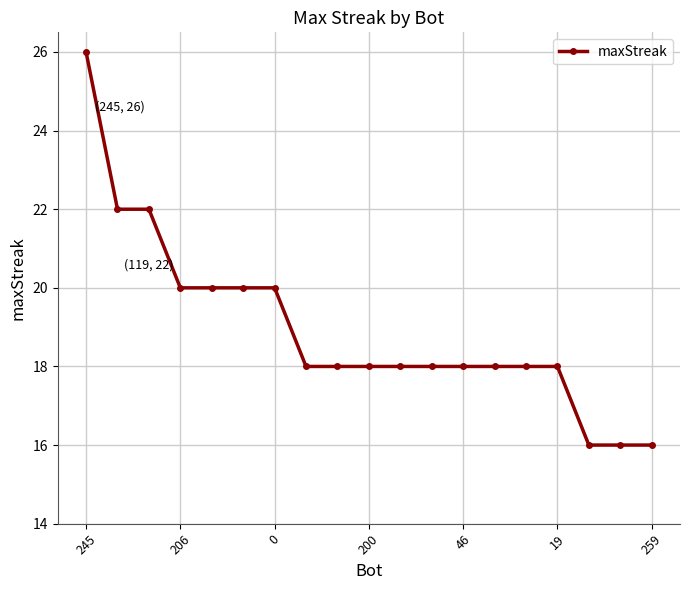

What is the value of the 7th point from the left?

20